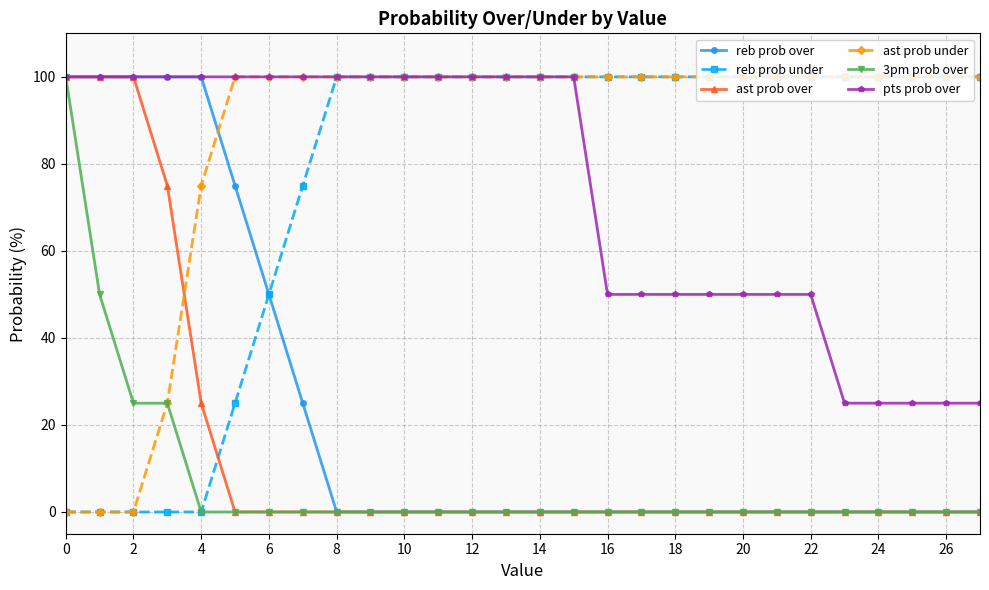

What is the value of the ast prob under point at the 7th from the left?

100